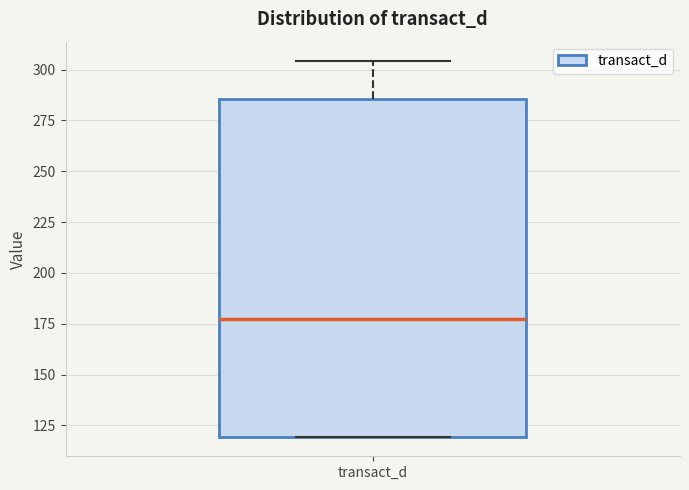

Transcribe this box plot: give where the median line is, the range the box spans, and where the two whiskers end, as read against the y-axis. The values are not printed on the chart, so give them approximately, as read against the axis.

median 175, box 120 to 285, whiskers 120 to 305